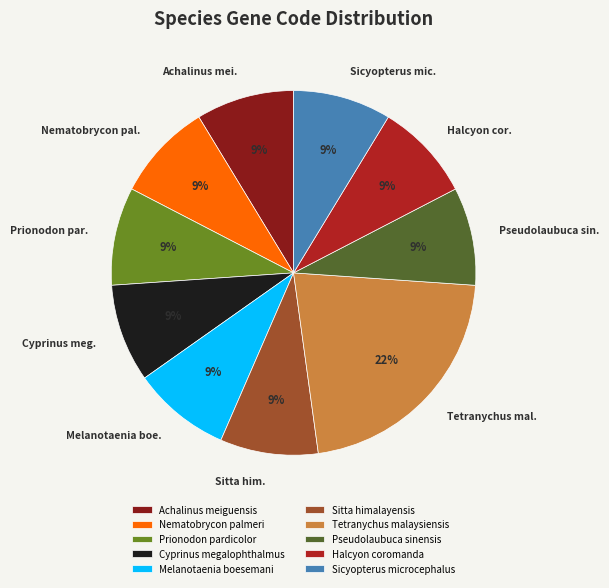

Approximately how many times larger is the value at Nematobrycon palmeri compared to Tetranychus malaysiensis?

0.4